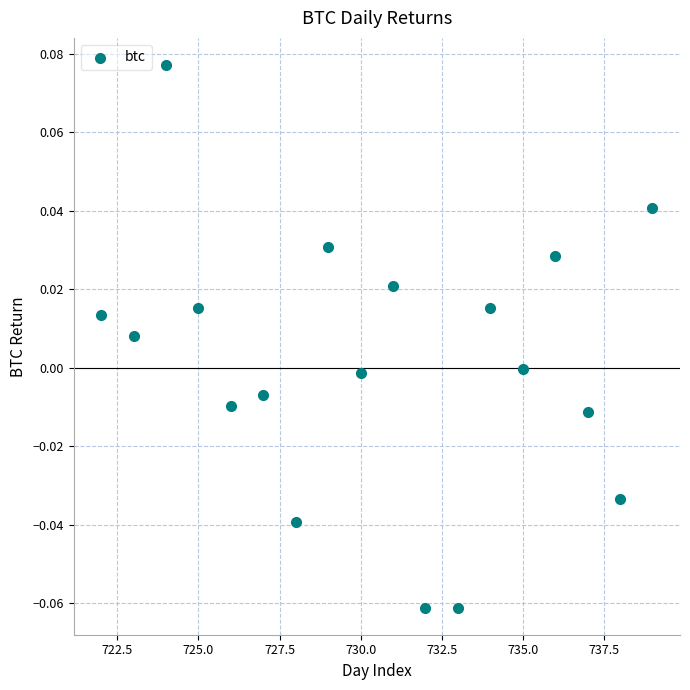

What is the range of X values (max minus min)?

17.0